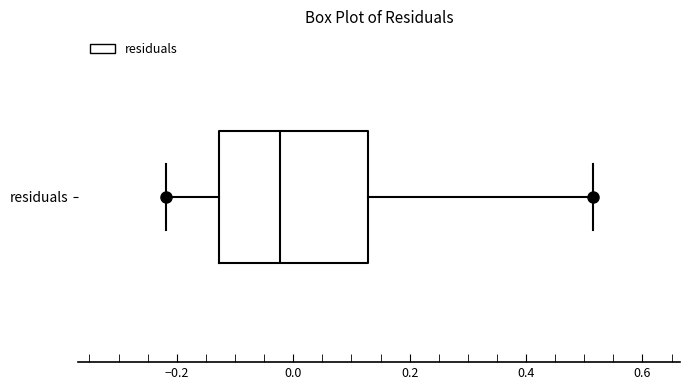

Where is the right edge of the box for residuals on the x-axis? The values are not printed on the chart, so give them approximately, as read against the axis.

0.12